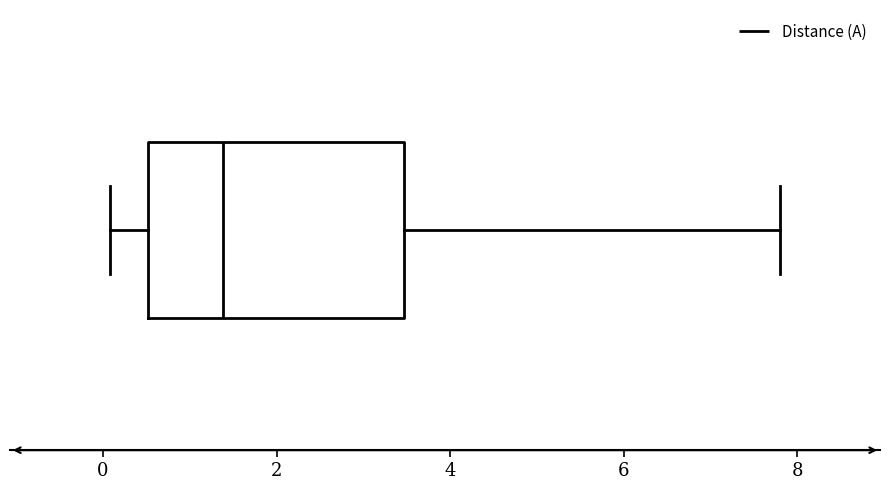

Where does the right whisker of the box end on the x-axis? The values are not printed on the chart, so give them approximately, as read against the axis.

7.8